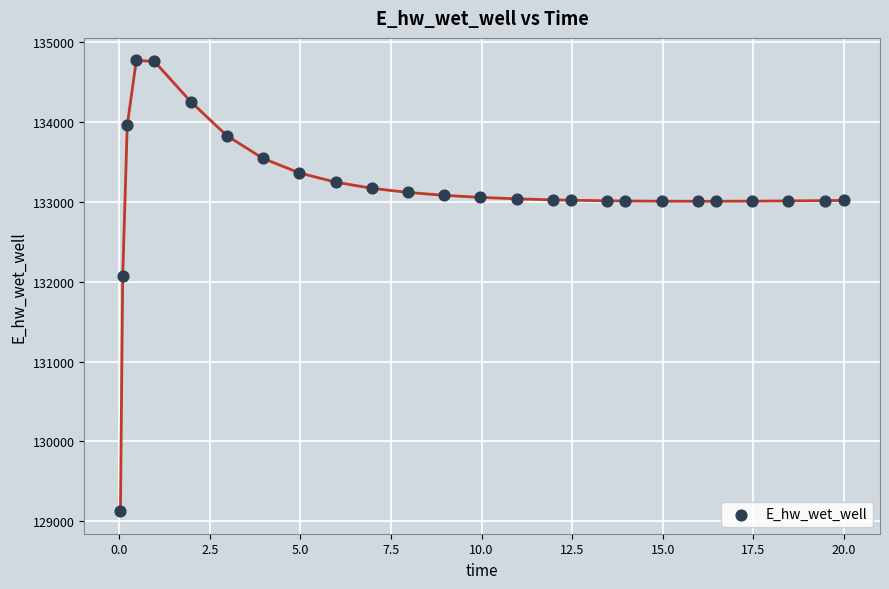

What is the range of X values (max minus min)?

20.0